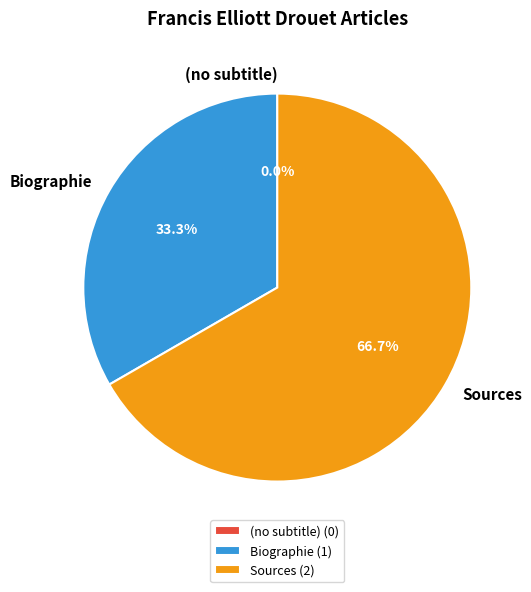

Count the number of slices in the pie.

3